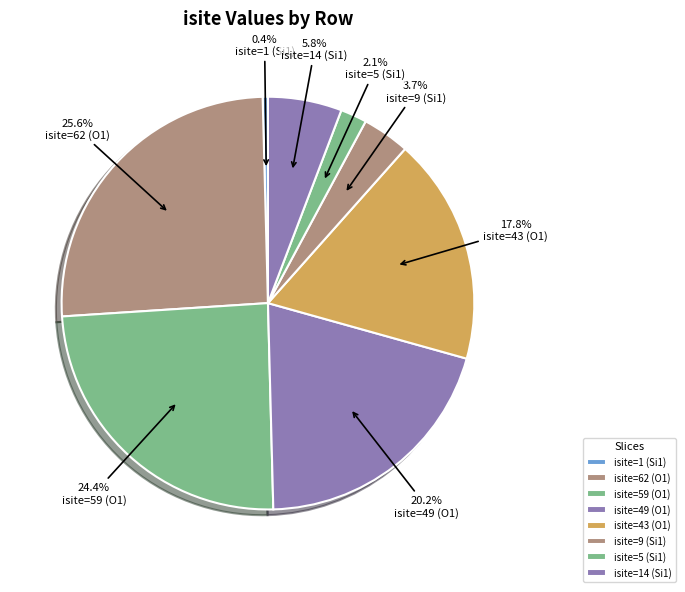

Rank the categories by value from highest to lowest.

isite=62 (O1), isite=59 (O1), isite=49 (O1), isite=43 (O1), isite=14 (Si1), isite=9 (Si1), isite=5 (Si1), isite=1 (Si1)